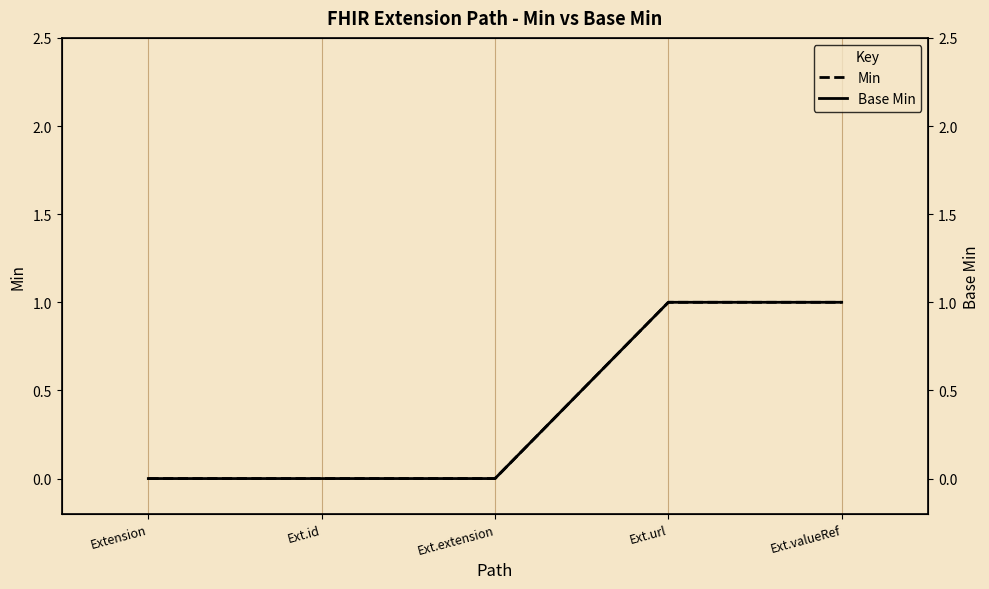

The value of Base Min at Ext.extension is 0. True or false?

True